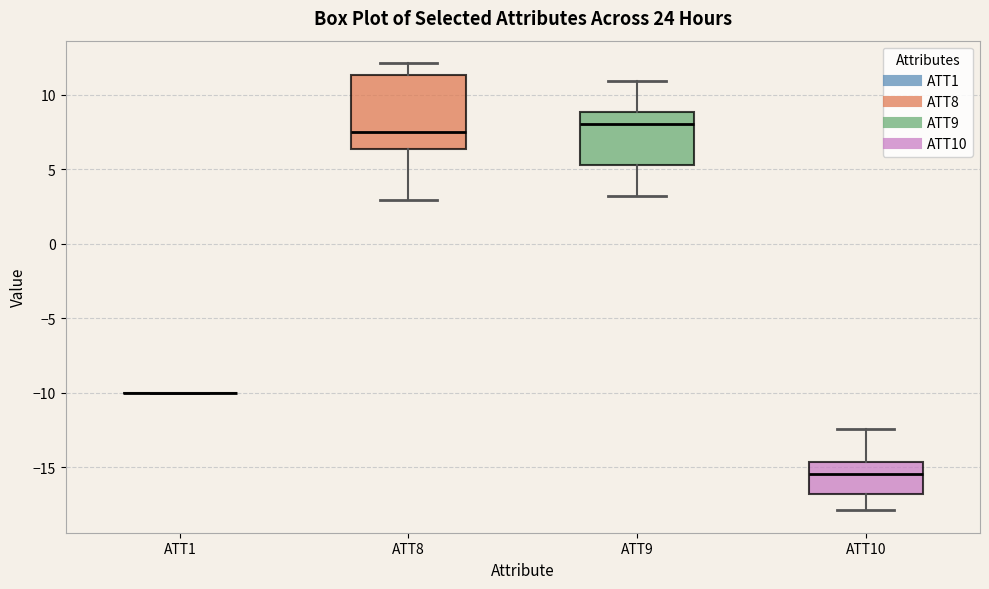

Reading left to right, read every box against the y-axis: the position of its median line, the range the box covers, and the ends of its whiskers. The values are not printed on the chart, so give them approximately, as read against the axis.

ATT1: box collapsed to a line at -10.0, whiskers -10.0 to -10.0
ATT8: median 7.5, box 6.5 to 11.5, whiskers 3.0 to 12.0
ATT9: median 8.0, box 5.5 to 9.0, whiskers 3.0 to 11.0
ATT10: median -15.5, box -17.0 to -14.5, whiskers -18.0 to -12.5